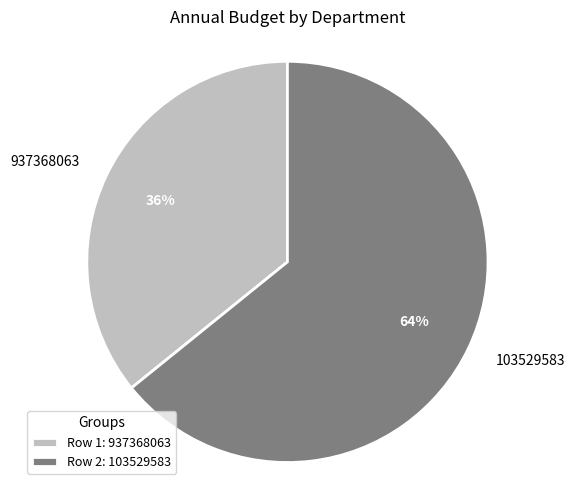

To the nearest percent, what is the difference between the largest and smallest slice percentages?

28%